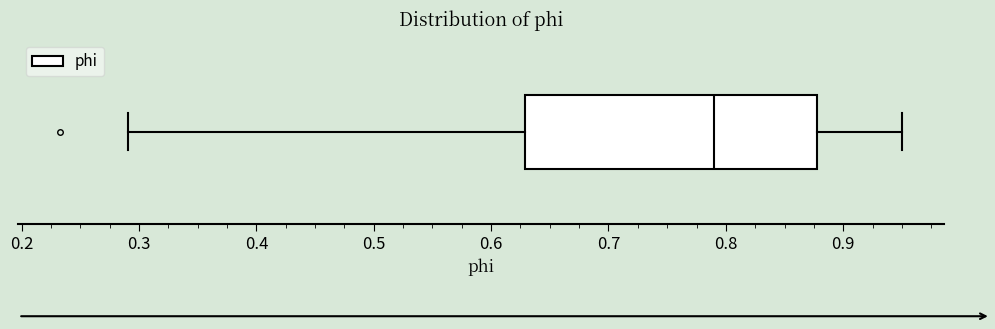

Read this box plot against the x-axis: the position of the median line, the range covered by the box, and the ends of both whiskers. The values are not printed on the chart, so give them approximately, as read against the axis.

median 0.79, box 0.63 to 0.88, whiskers 0.29 to 0.95